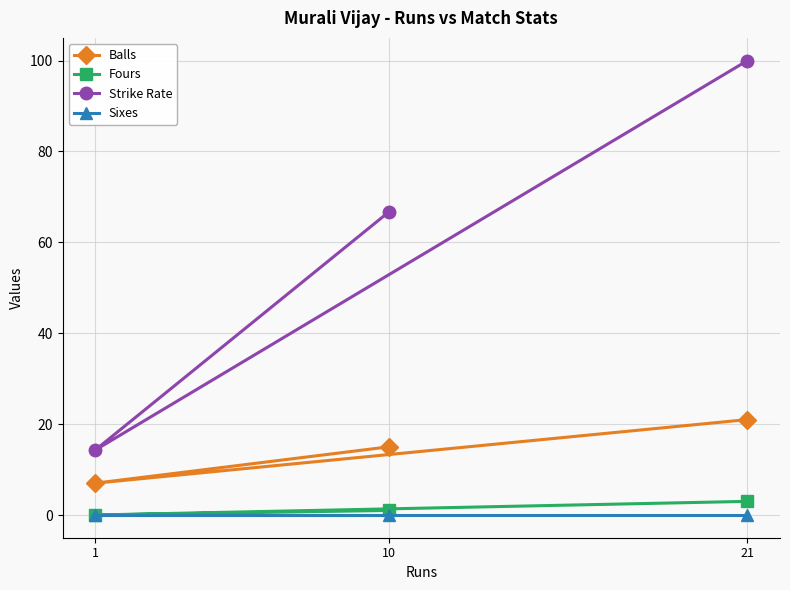

What is the difference between the second highest and minimum values in the Strike Rate series?

52.4